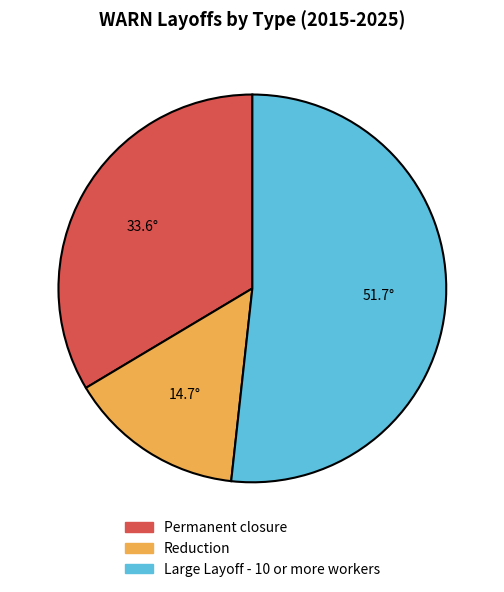

Is there any slice that represents more than half of the pie?

Yes